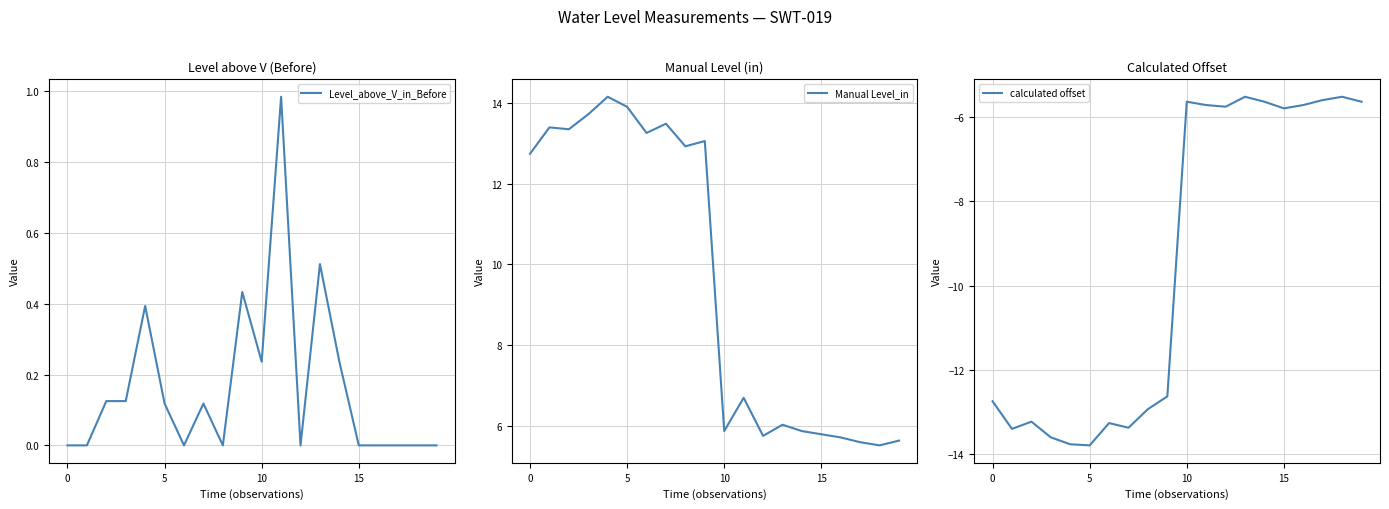

What is the lowest value of the Manual Level_in series?

5.5